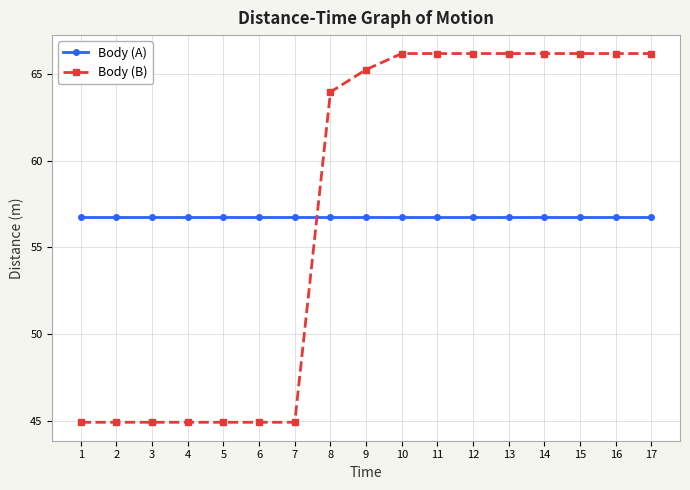

Between 8 and 9, which series saw the biggest shift?

Body (B)